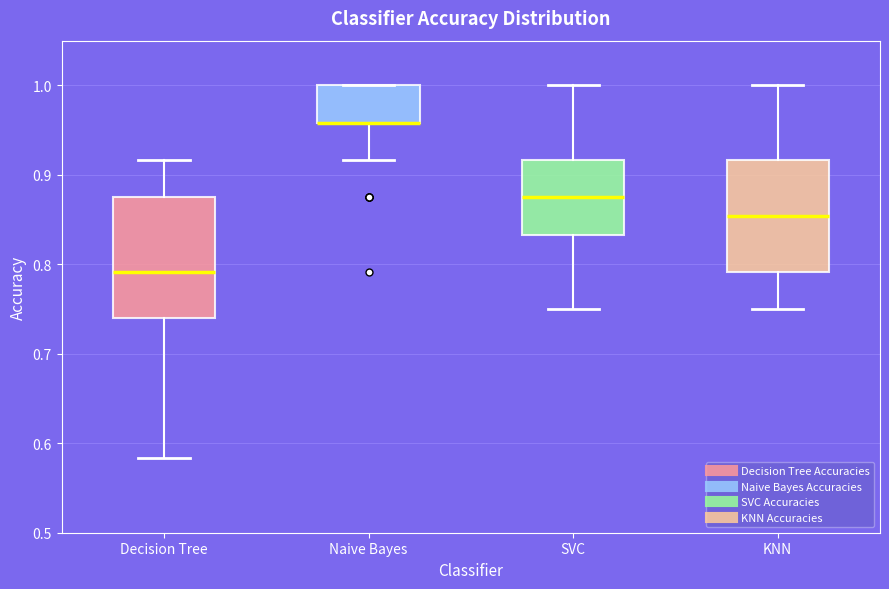

Reading left to right, read every box against the y-axis: the position of its median line, the range the box covers, and the ends of its whiskers. The values are not printed on the chart, so give them approximately, as read against the axis.

Decision Tree: median 0.79, box 0.74 to 0.88, whiskers 0.58 to 0.92
Naive Bayes: median 0.96 (drawn on the box's lower edge), box 0.96 to 1.00, whiskers 0.92 to 1.00
SVC: median 0.88, box 0.83 to 0.92, whiskers 0.75 to 1.00
KNN: median 0.85, box 0.79 to 0.92, whiskers 0.75 to 1.00